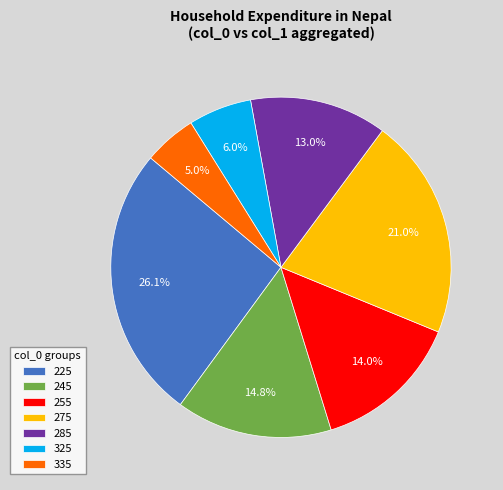

Count the number of slices in the pie.

7